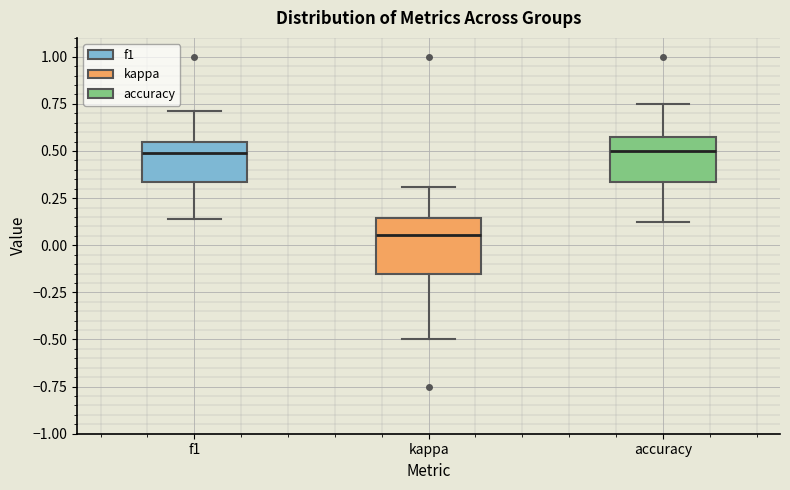

Comparing the boxes themselves (not the whiskers), which one is the tallest?

kappa